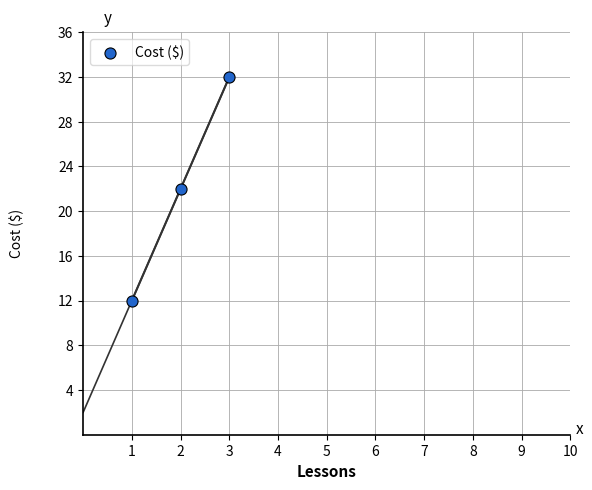

What is the average Y value?

22